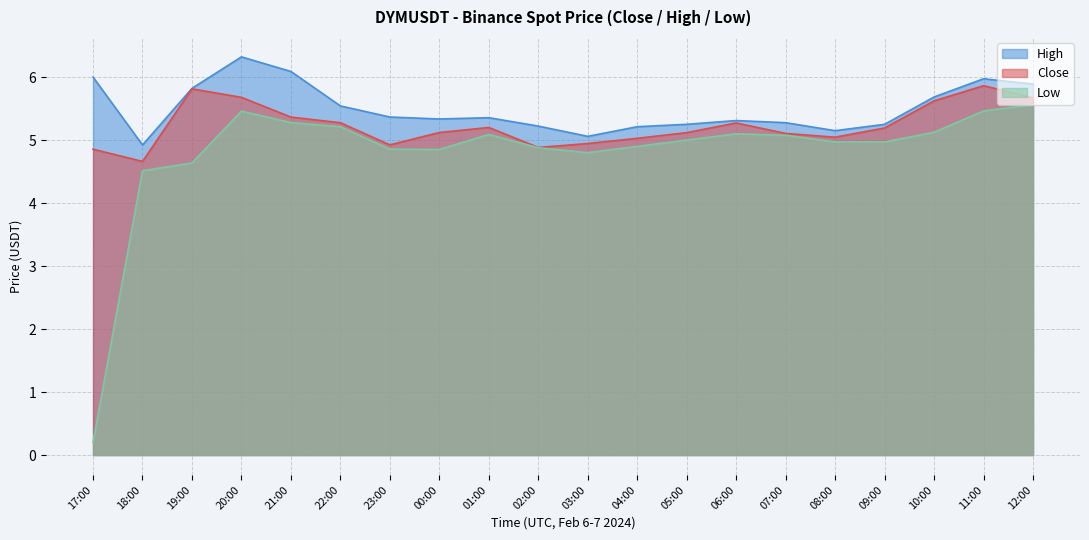

True or false: Low and High intersect in this chart.

False